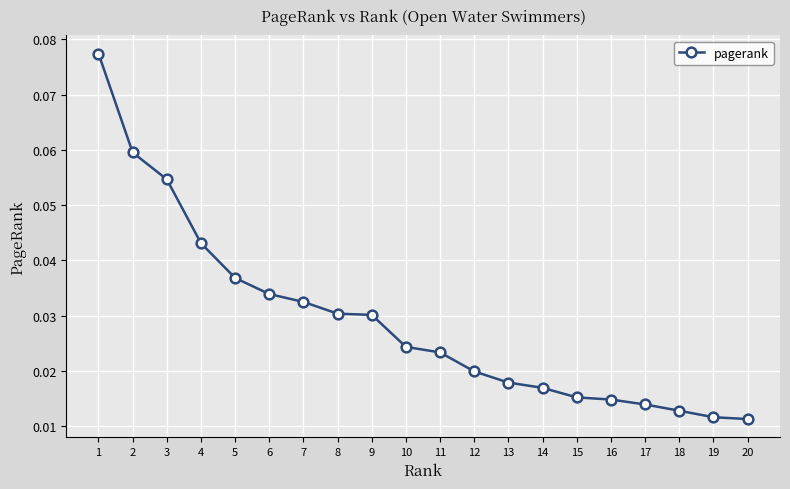

Between 14 and 4, which is larger?

4